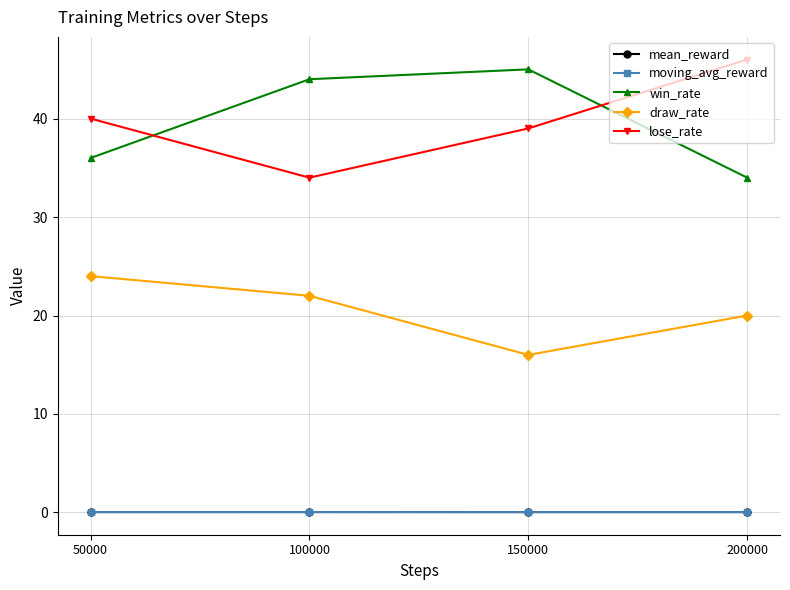

At which category is the sum across all series the highest?

100000